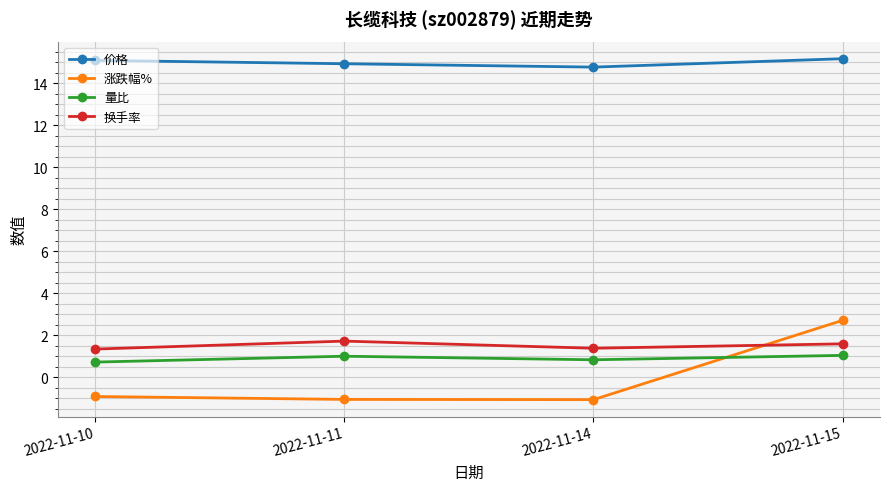

What is the total value across all series at 2022-11-11?

16.6